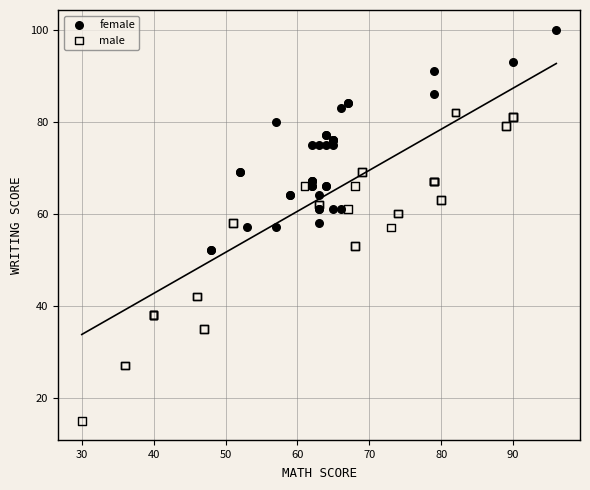

Which series reaches the minimum Y coordinate?

male